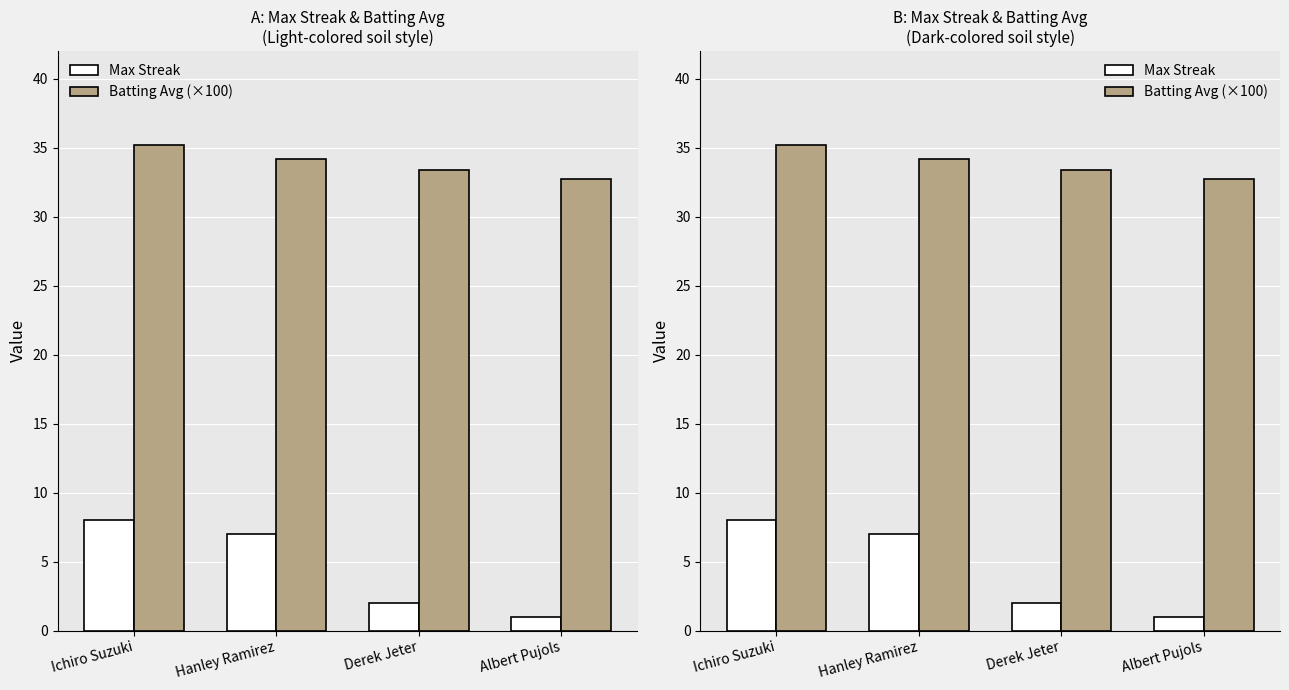

List the series in order of their peak value, lowest first.

Max Streak, Batting Avg (×100)